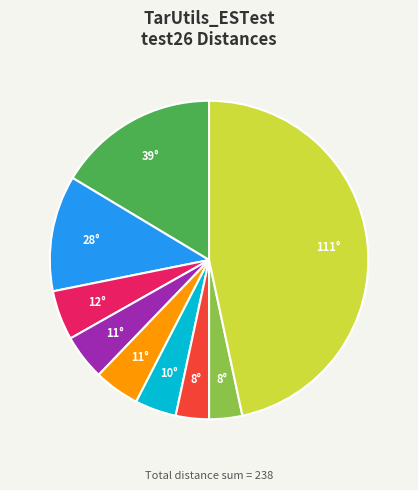

Is there any slice that represents more than half of the pie?

No